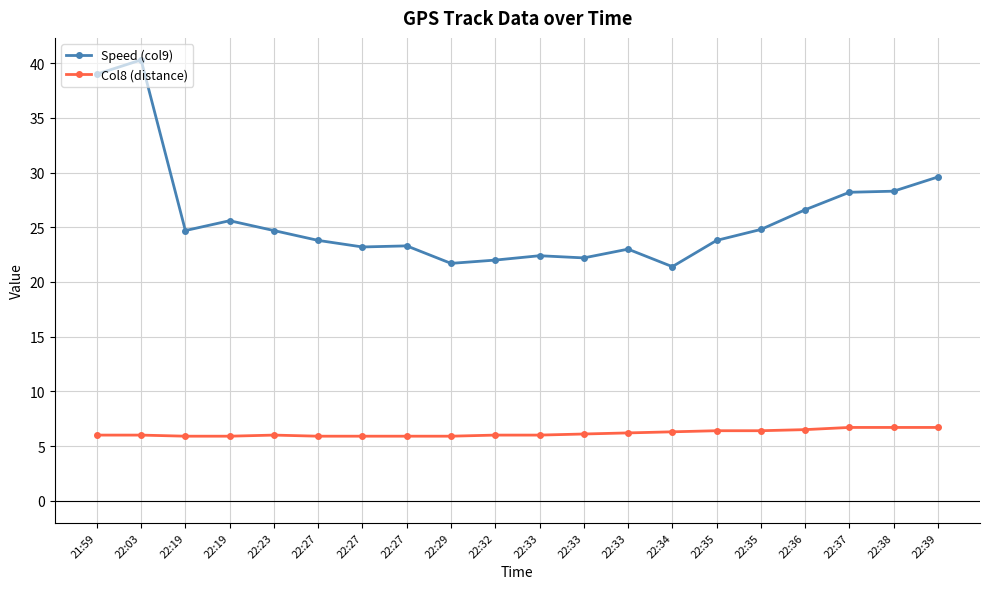

What is the lowest value of the Speed (col9) series?

21.4